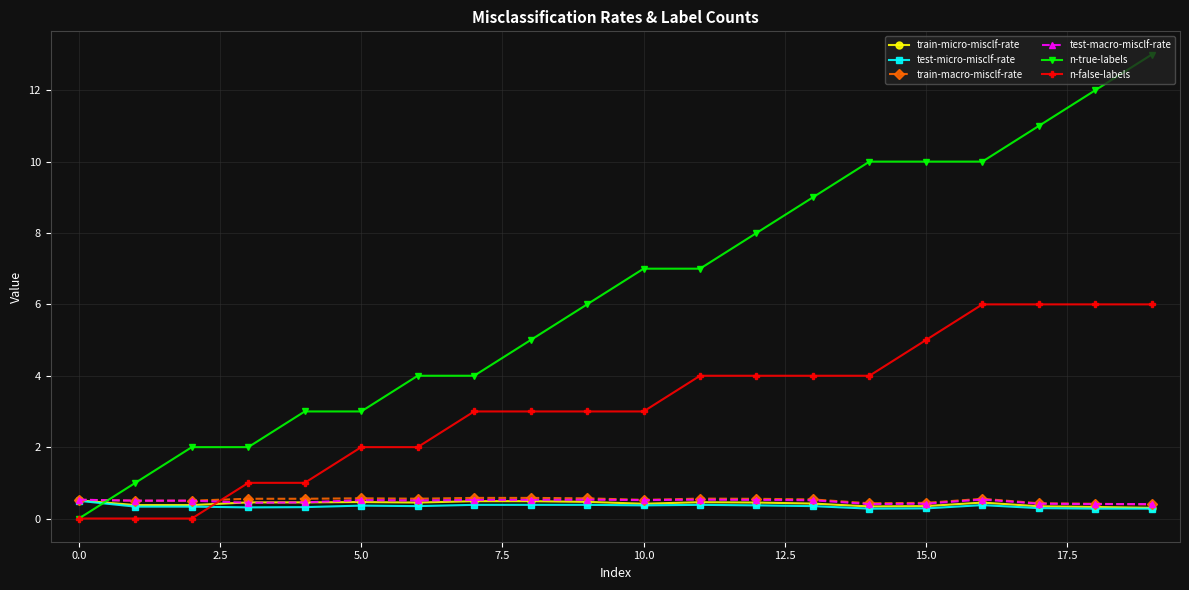

What is the maximum value for test-macro-misclf-rate?

0.5